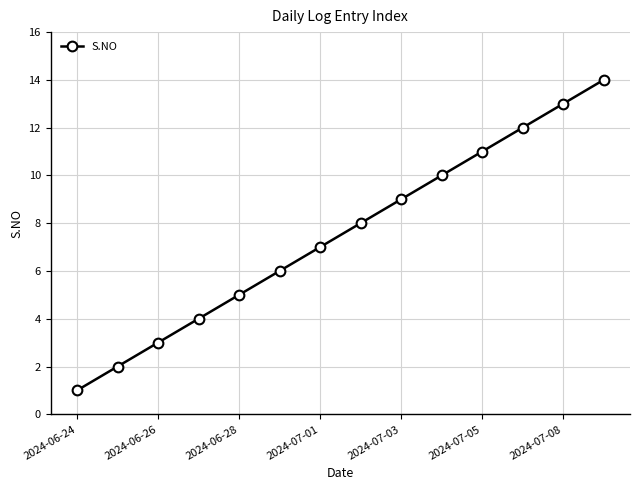

What is the greatest value displayed?

14